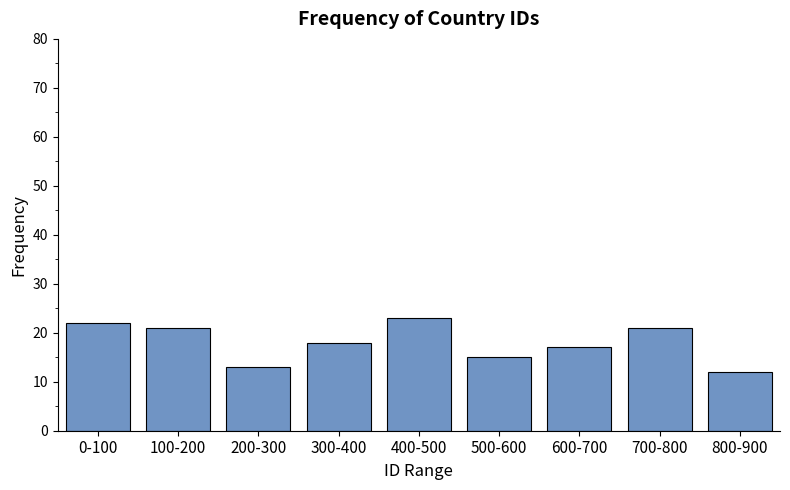

Reading right to left, what are all the values shown in this chart?

800-900=12	700-800=21	600-700=17	500-600=15	400-500=23	300-400=18	200-300=13	100-200=21	0-100=22